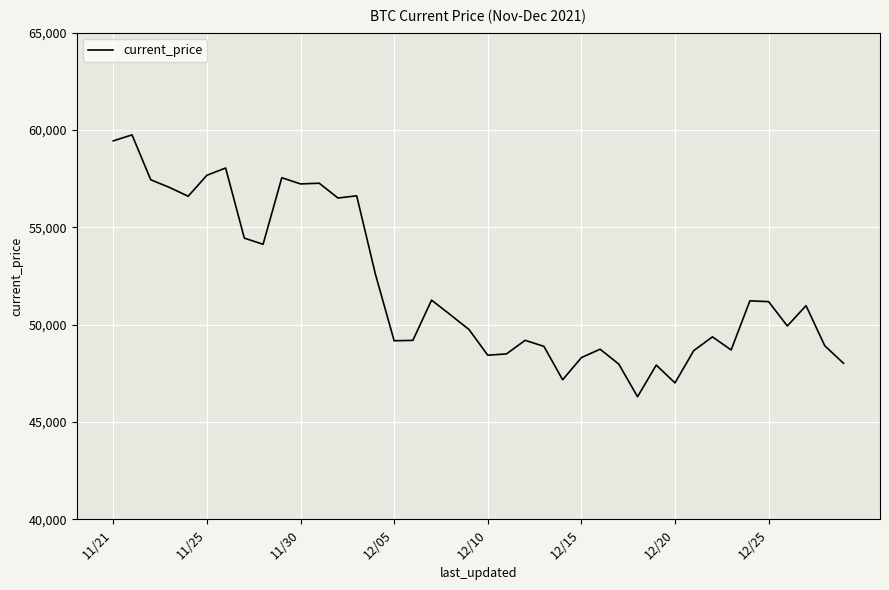

What is the minimum value shown in the chart?

46296